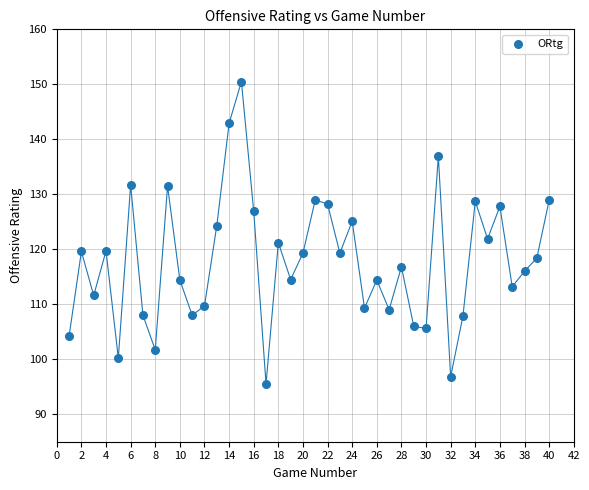

What is the range of X values (max minus min)?

39.0